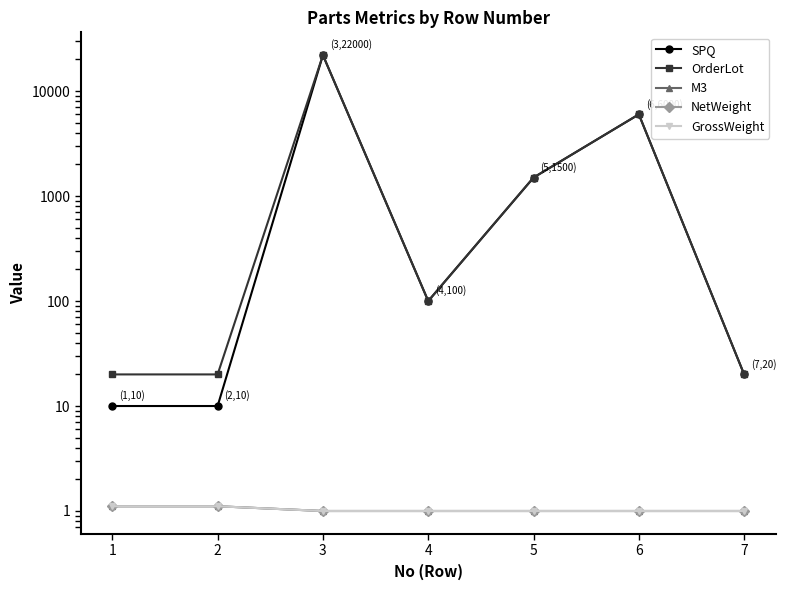

Rank the series at 6 from lowest to highest value.

M3, NetWeight, GrossWeight, SPQ, OrderLot